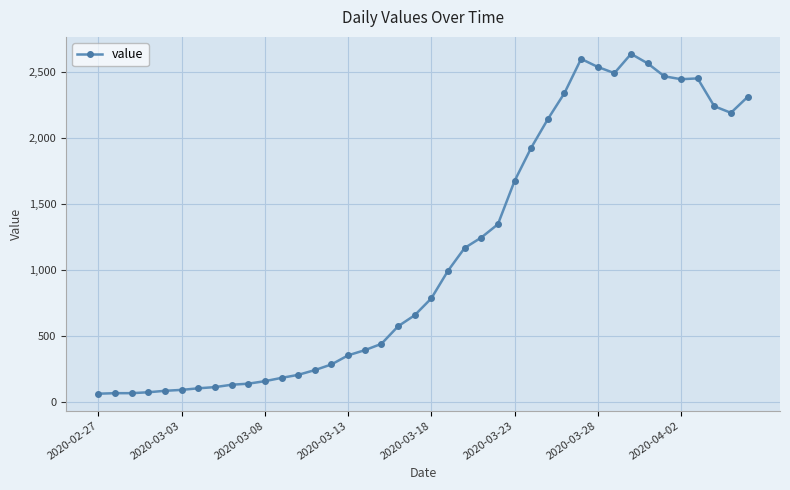

What is the difference between the maximum and second lowest values?

2573